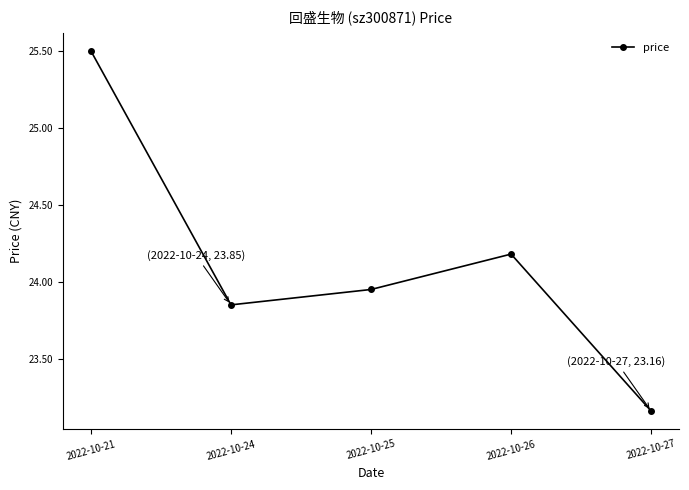

What is the value of the 1st point from the left?

25.5